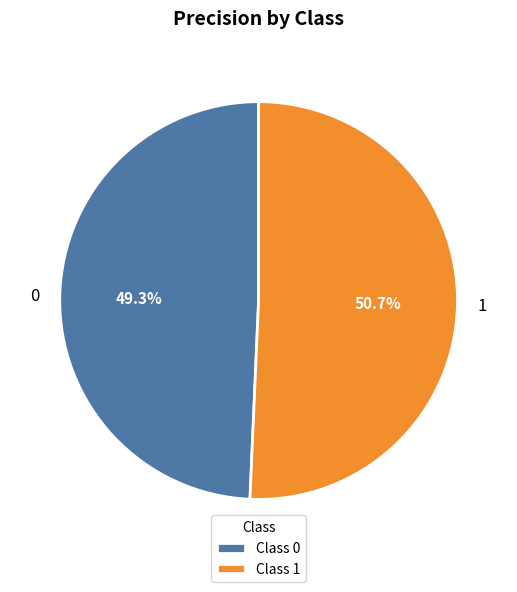

How many slices are in this pie chart?

2